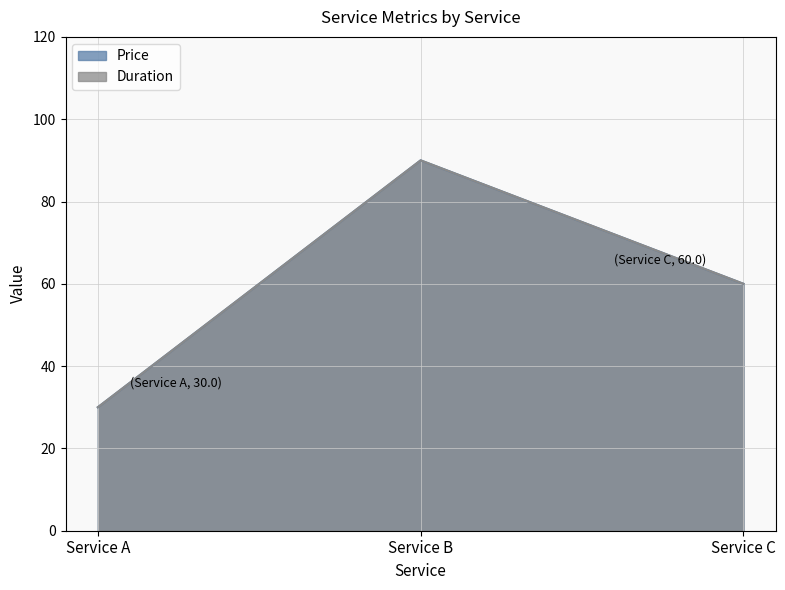

The value of Duration at Service B is 90. True or false?

True